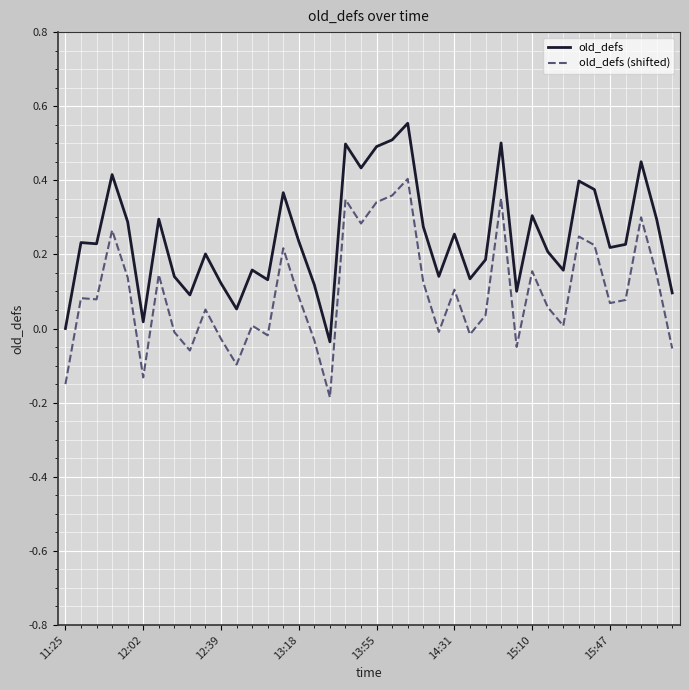

List the series in order of their peak value, lowest first.

old_defs (shifted), old_defs